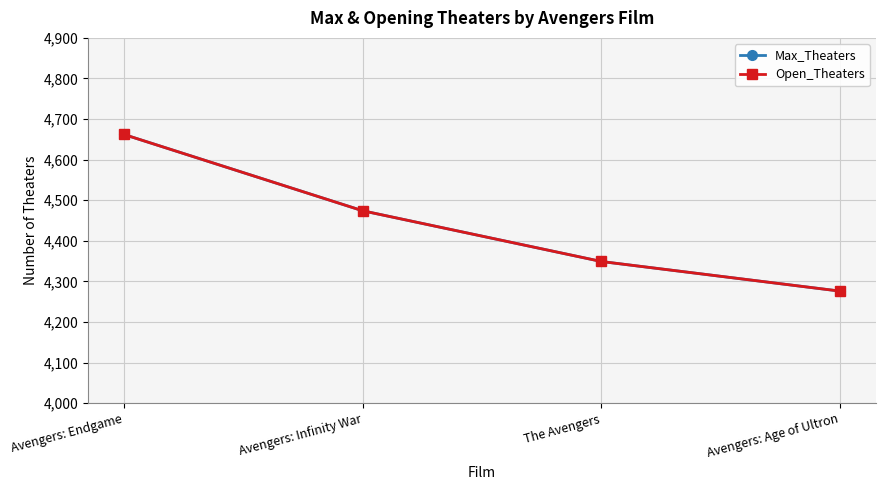

True or false: Open_Theaters has a value of 6879 at Avengers: Infinity War.

False